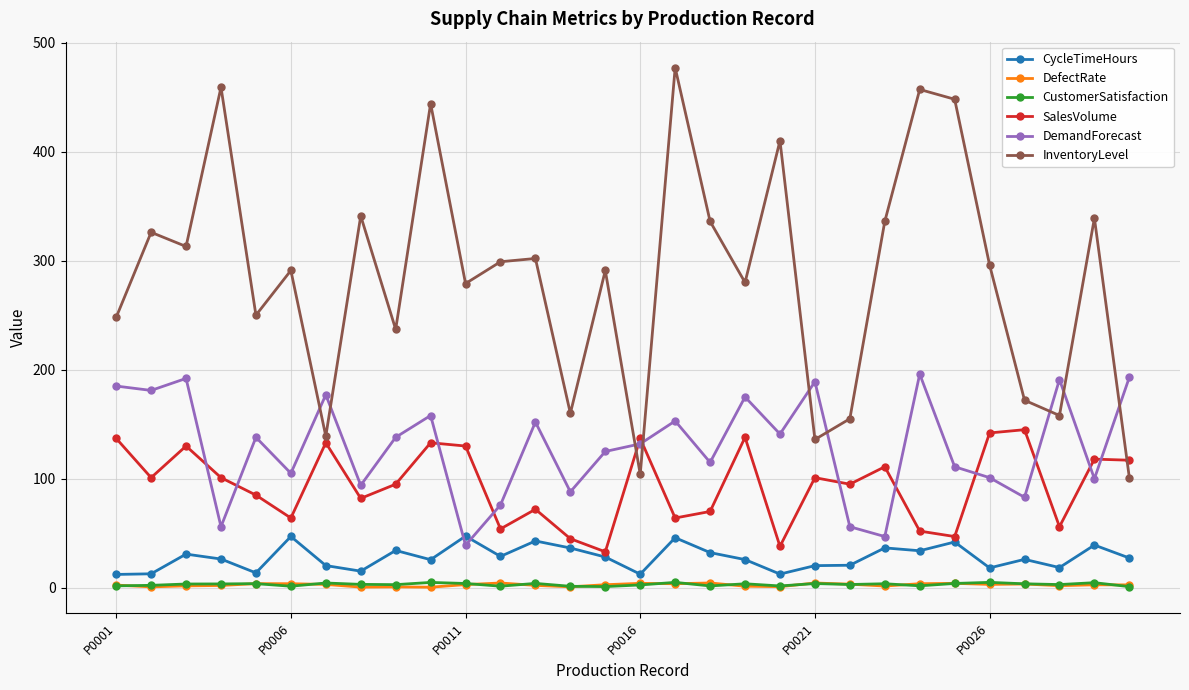

True or false: SalesVolume and CustomerSatisfaction cross at least once.

False